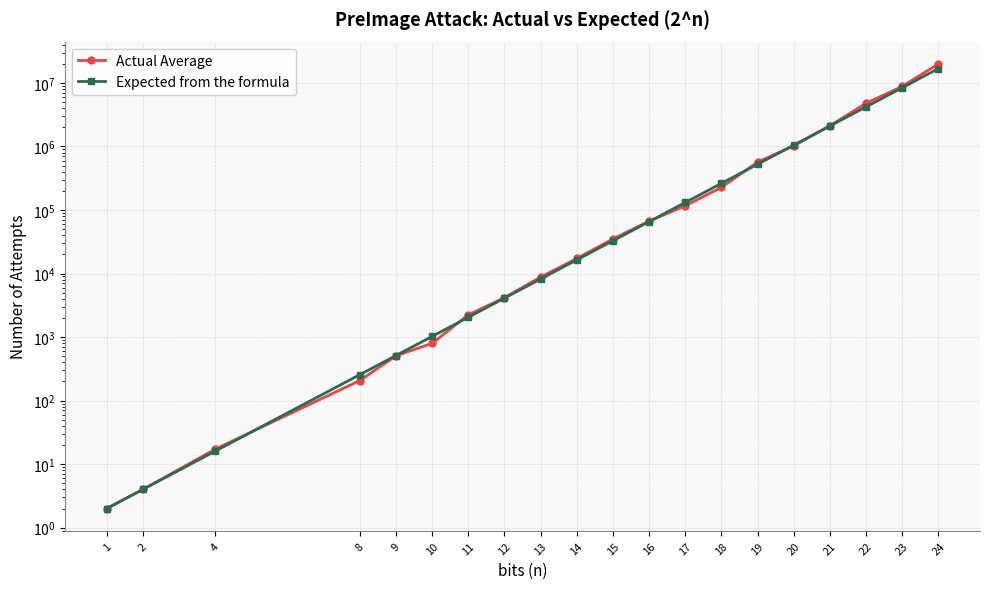

The Expected from the formula series shows 65536.0 at 16. True or false?

True